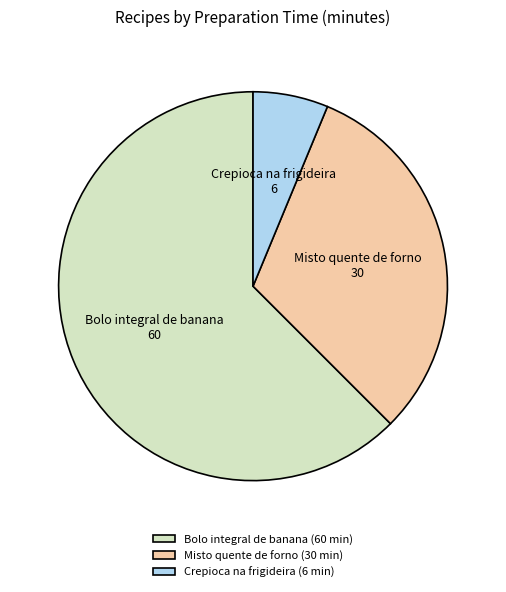

Combined, do Crepioca na frigideira and Bolo integral de banana account for over 50%?

Yes